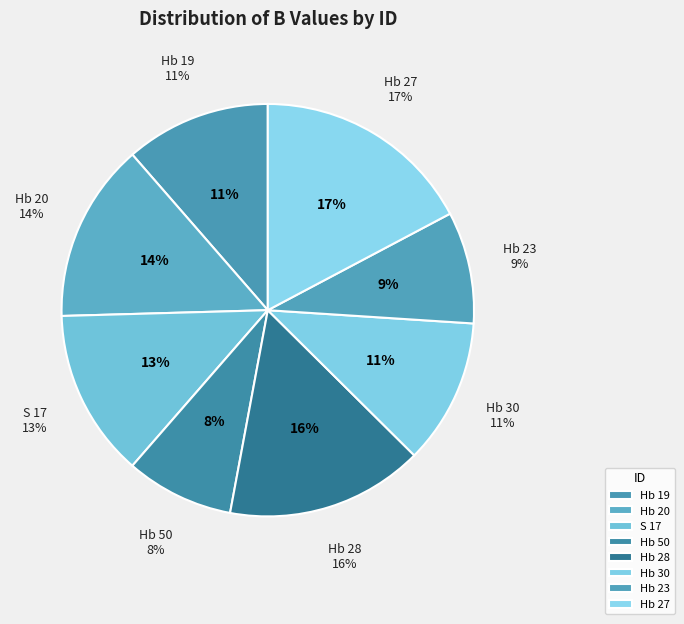

Rank the categories by value from lowest to highest.

Hb 50, Hb 23, Hb 19, Hb 30, S 17, Hb 20, Hb 28, Hb 27